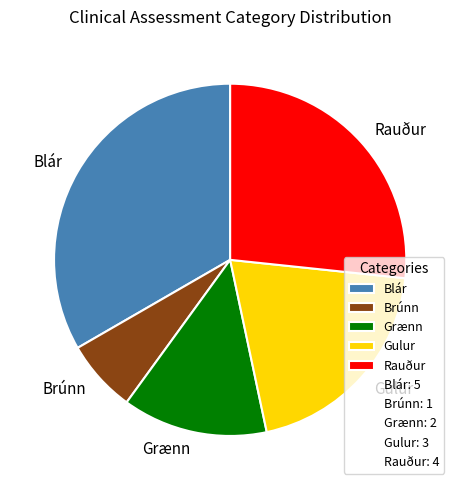

Rank the categories by value from highest to lowest.

Blár, Rauður, Gulur, Grænn, Brúnn